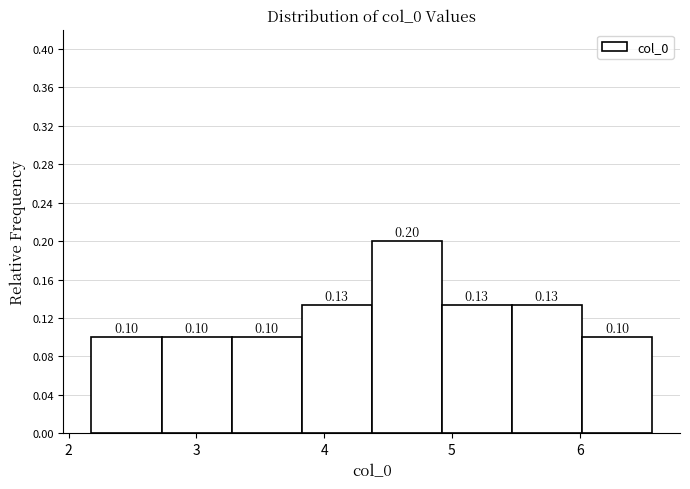

Over which range of the x-axis is the bar tallest?

4.4 to 4.9